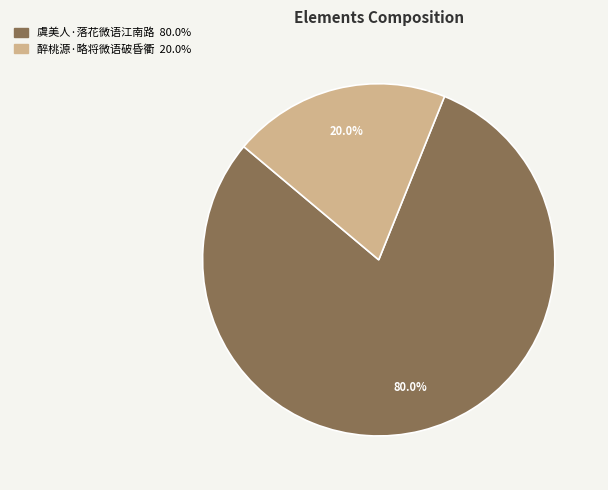

What percentage is the 醉桃源·略将微语破昏衢 slice, to the nearest percent?

20%